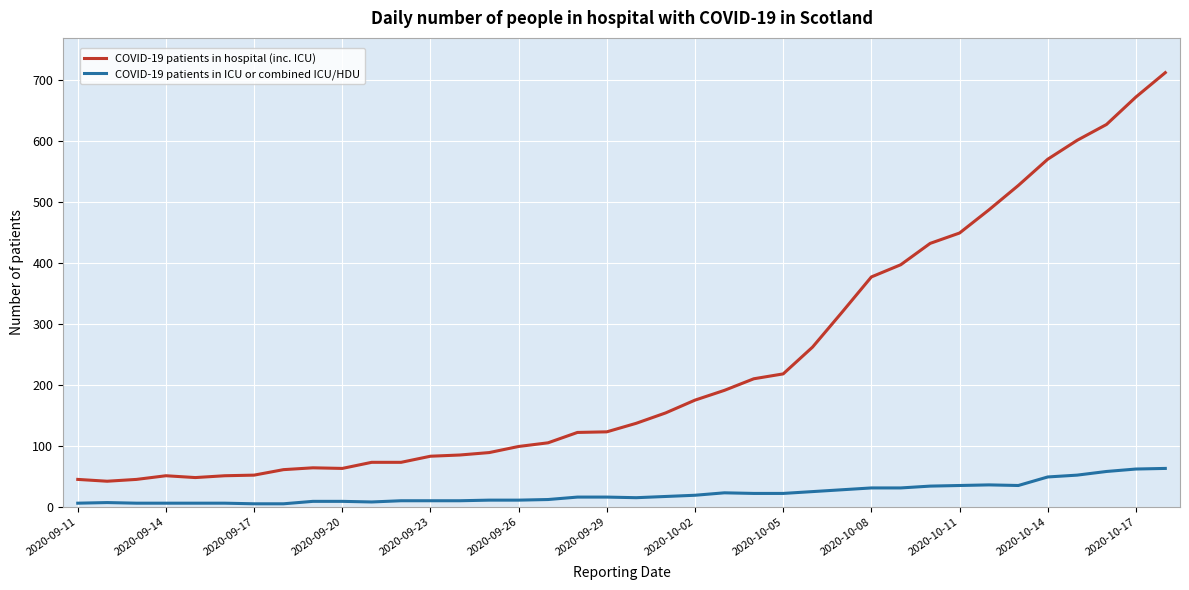

Which series has the largest range (max minus min)?

COVID-19 patients in hospital (inc. ICU)